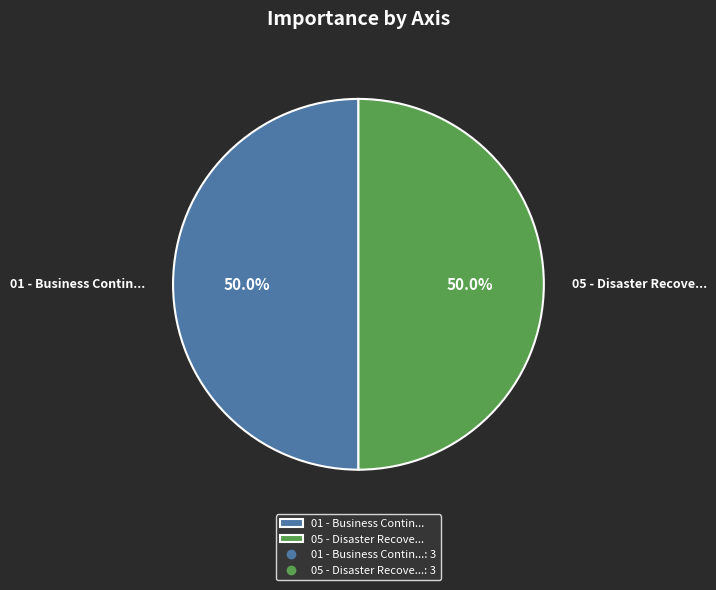

What portion of the pie excludes 05 - Disaster Recove...?

50.0%